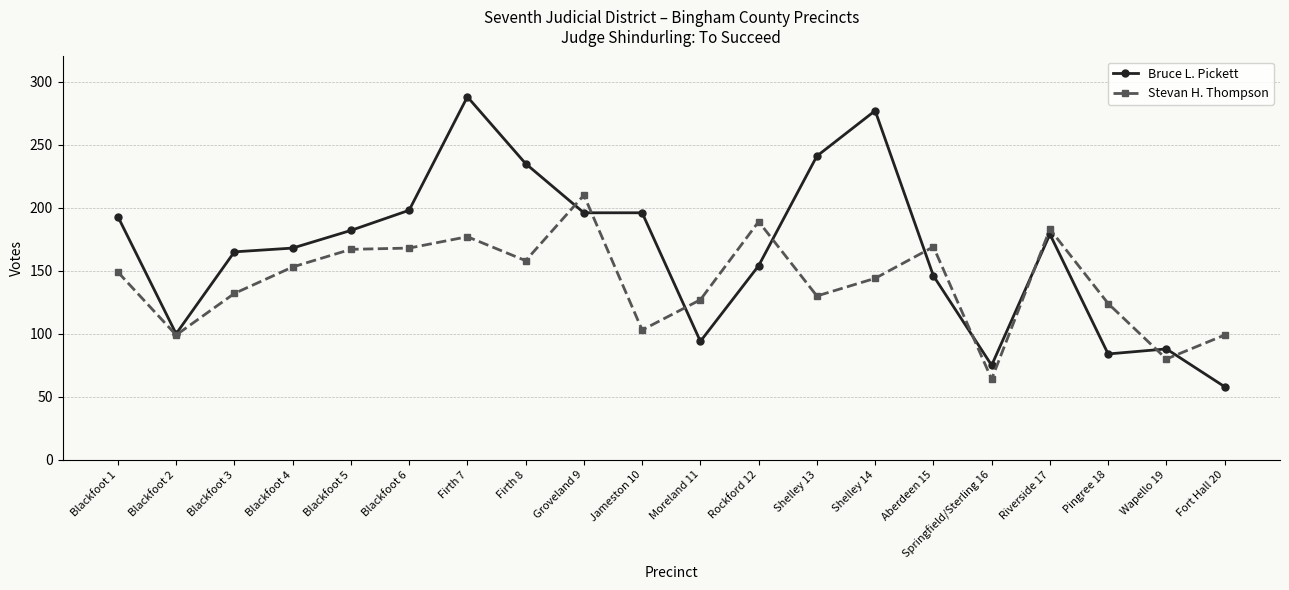

Which series has the widest spread of values?

Bruce L. Pickett